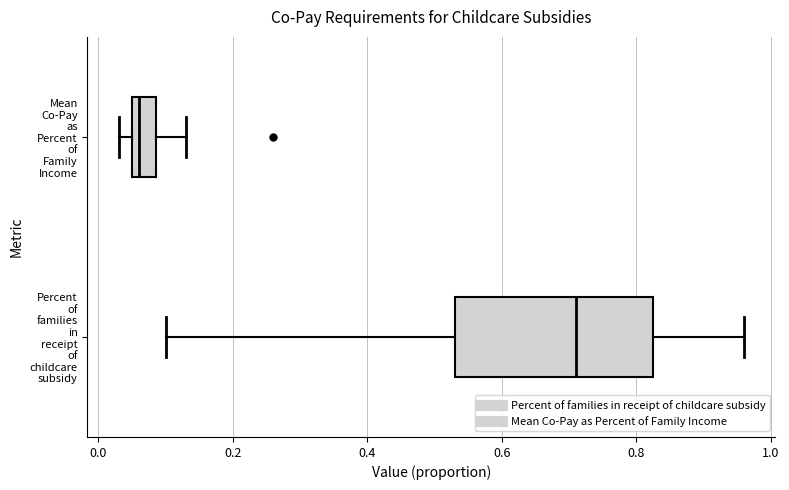

Where does the left whisker of the box for Mean Co-Pay as Percent of Family Income end on the x-axis? The values are not printed on the chart, so give them approximately, as read against the axis.

0.04